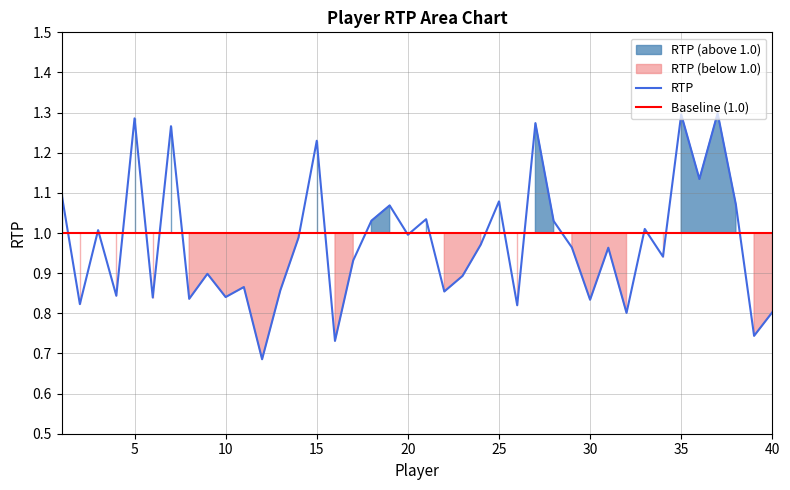

Which category has the lowest value across all series?

12